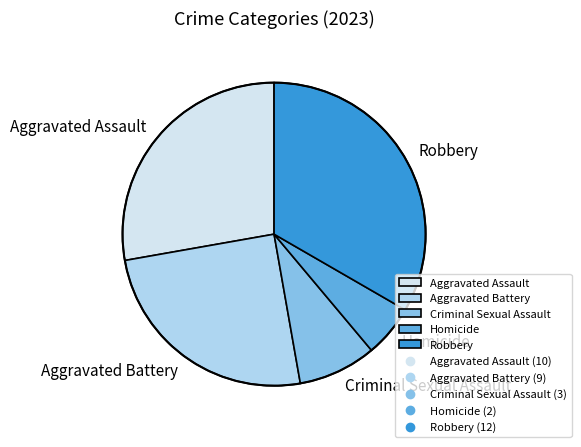

Rank the categories by value from lowest to highest.

Homicide, Criminal Sexual Assault, Aggravated Battery, Aggravated Assault, Robbery